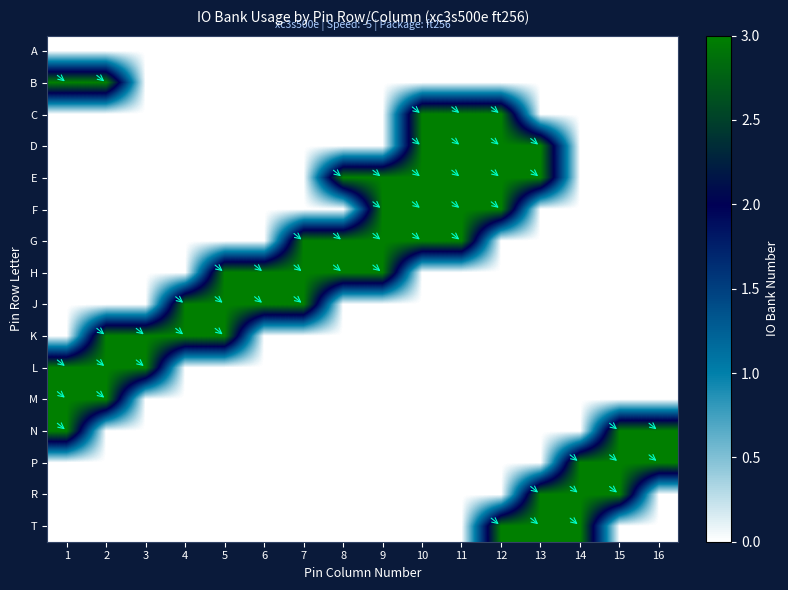

Reading right to left, extract all data points from this chart.

A: 16=0	15=0	14=0	13=0	12=0	11=0	10=0	9=0	8=0	7=0	6=0	5=0	4=0	3=0	2=0	1=0
B: 16=0	15=0	14=0	13=0	12=0	11=0	10=0	9=0	8=0	7=0	6=0	5=0	4=0	3=0	2=3	1=3
C: 16=0	15=0	14=0	13=0	12=3	11=3	10=3	9=0	8=0	7=0	6=0	5=0	4=0	3=0	2=0	1=0
D: 16=0	15=0	14=0	13=3	12=3	11=3	10=3	9=0	8=0	7=0	6=0	5=0	4=0	3=0	2=0	1=0
E: 16=0	15=0	14=0	13=3	12=3	11=3	10=3	9=3	8=3	7=0	6=0	5=0	4=0	3=0	2=0	1=0
F: 16=0	15=0	14=0	13=0	12=3	11=3	10=3	9=3	8=0	7=0	6=0	5=0	4=0	3=0	2=0	1=0
G: 16=0	15=0	14=0	13=0	12=0	11=3	10=3	9=3	8=3	7=3	6=0	5=0	4=0	3=0	2=0	1=0
H: 16=0	15=0	14=0	13=0	12=0	11=0	10=0	9=3	8=3	7=3	6=3	5=3	4=0	3=0	2=0	1=0
J: 16=0	15=0	14=0	13=0	12=0	11=0	10=0	9=0	8=0	7=3	6=3	5=3	4=3	3=0	2=0	1=0
K: 16=0	15=0	14=0	13=0	12=0	11=0	10=0	9=0	8=0	7=0	6=0	5=3	4=3	3=3	2=3	1=0
L: 16=0	15=0	14=0	13=0	12=0	11=0	10=0	9=0	8=0	7=0	6=0	5=0	4=0	3=3	2=3	1=3
M: 16=0	15=0	14=0	13=0	12=0	11=0	10=0	9=0	8=0	7=0	6=0	5=0	4=0	3=0	2=3	1=3
N: 16=3	15=3	14=0	13=0	12=0	11=0	10=0	9=0	8=0	7=0	6=0	5=0	4=0	3=0	2=0	1=3
P: 16=3	15=3	14=3	13=0	12=0	11=0	10=0	9=0	8=0	7=0	6=0	5=0	4=0	3=0	2=0	1=0
R: 16=0	15=3	14=3	13=3	12=0	11=0	10=0	9=0	8=0	7=0	6=0	5=0	4=0	3=0	2=0	1=0
T: 16=0	15=0	14=3	13=3	12=3	11=0	10=0	9=0	8=0	7=0	6=0	5=0	4=0	3=0	2=0	1=0